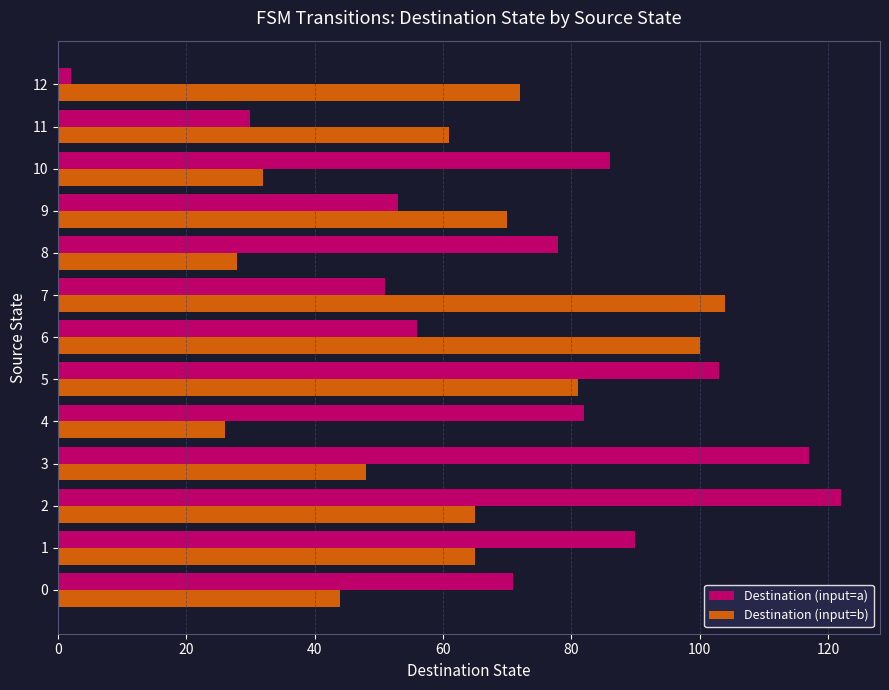

Rank the series by their maximum value, from lowest to highest.

Destination (input=b), Destination (input=a)